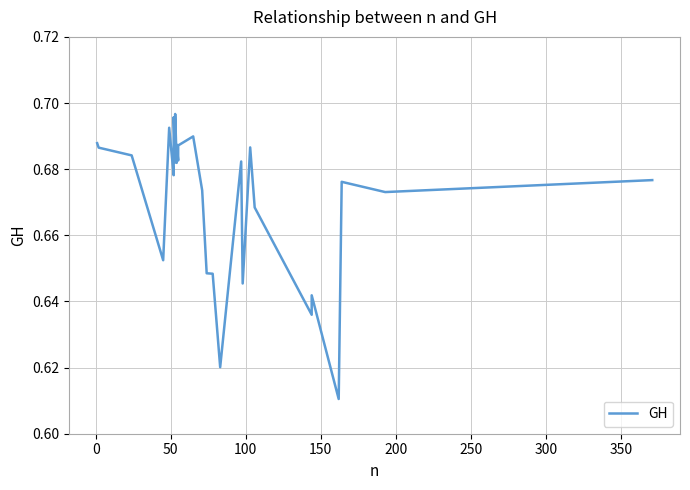

What is the value of the 29th point from the left?

0.6